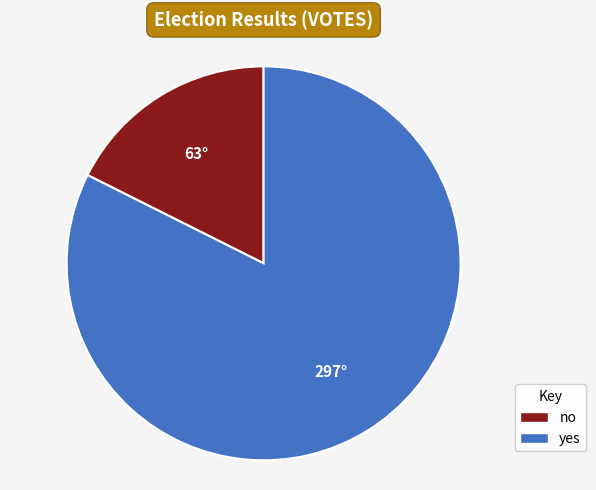

Which slice is the largest?

yes